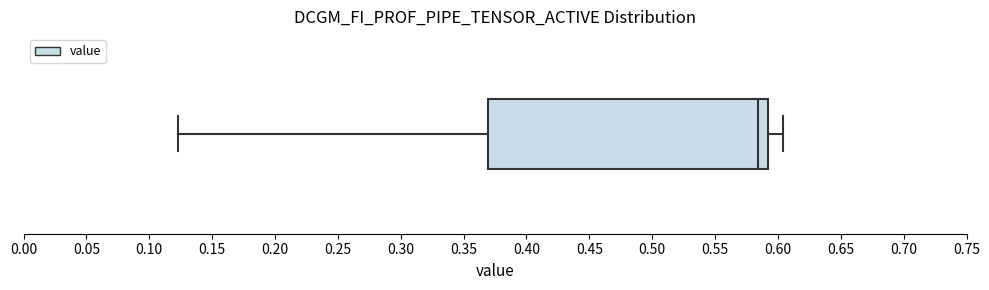

Where does the median line of the box sit on the x-axis? The values are not printed on the chart, so give them approximately, as read against the axis.

0.585